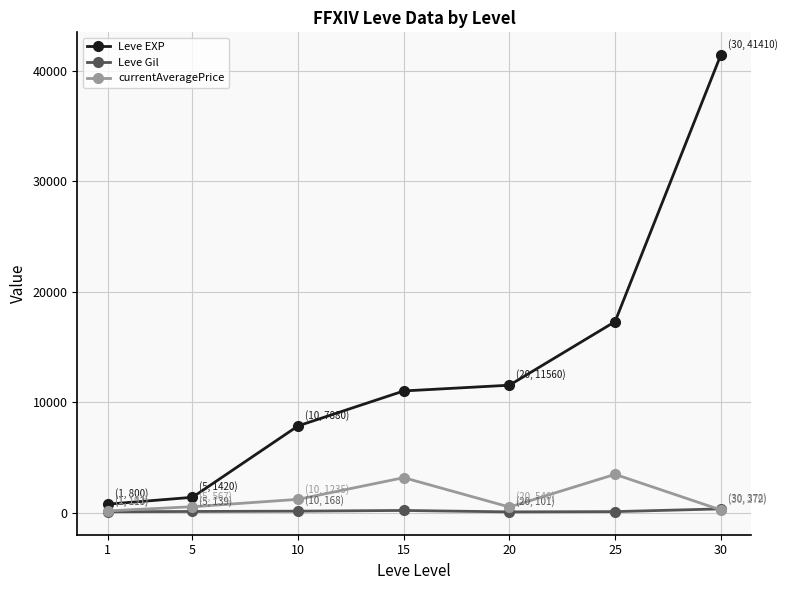

True or false: Leve EXP and Leve Gil cross at least once.

False